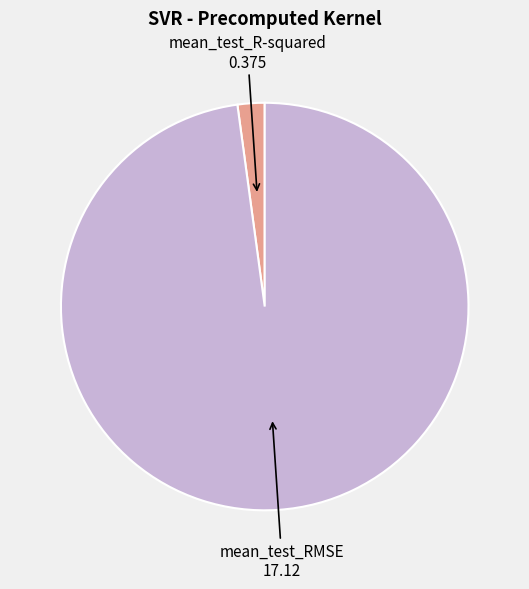

Which slice represents more than half of the pie?

mean_test_RMSE